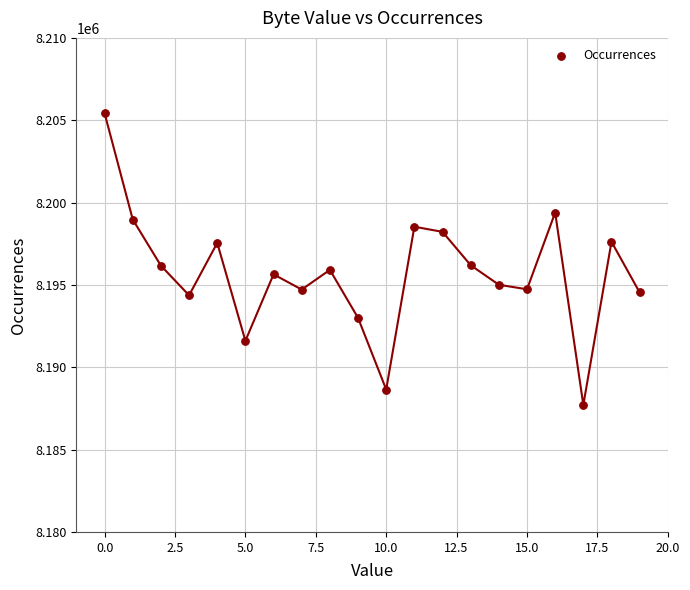

What is the range of Y values (max minus min)?

17710